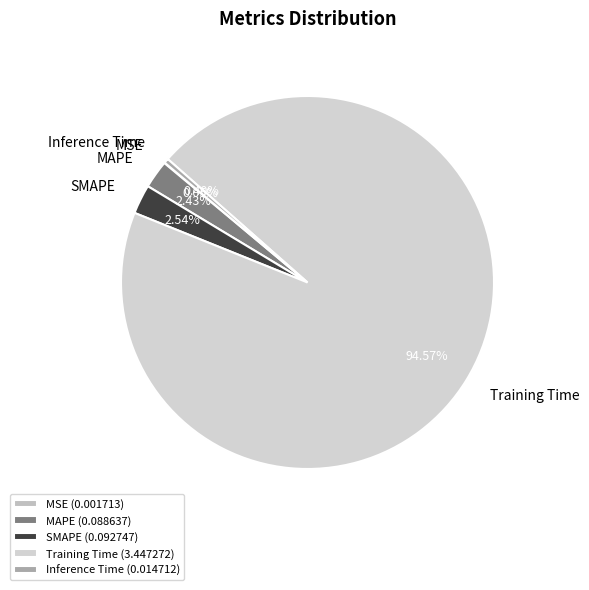

What percentage is the Training Time slice, to the nearest percent?

95%